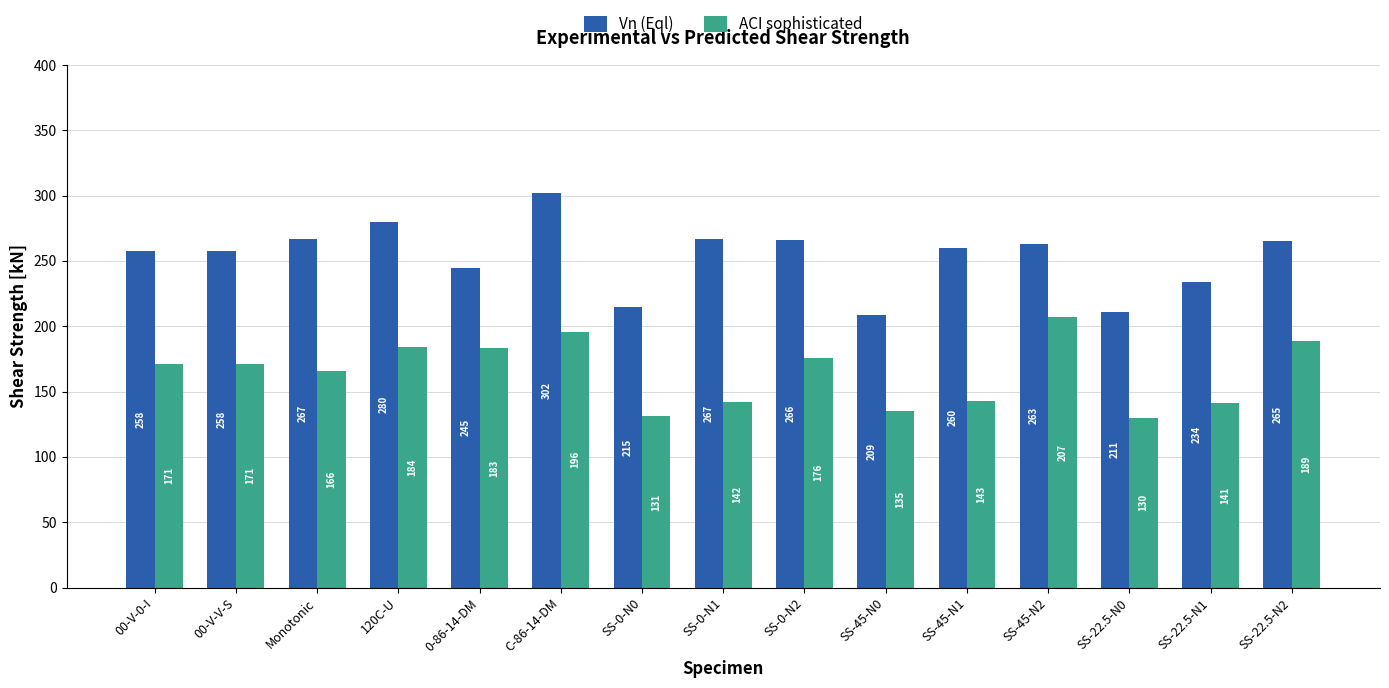

Does the chart contain any negative values?

No